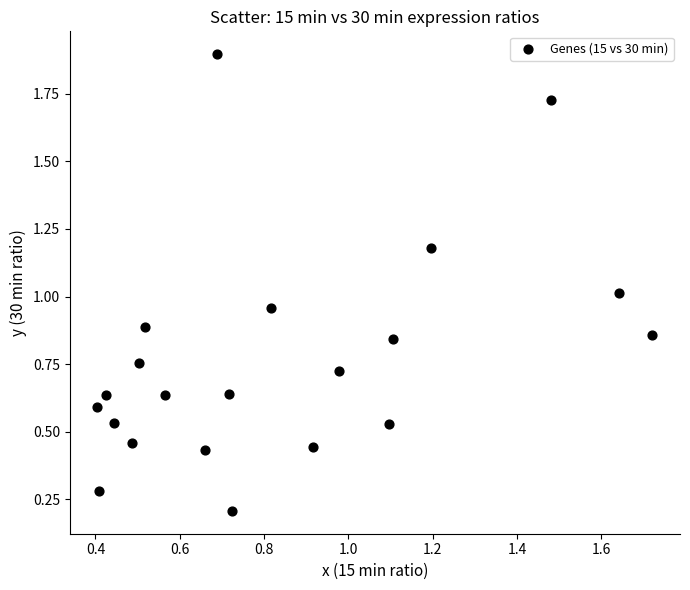

What is the range of X values (max minus min)?

1.3